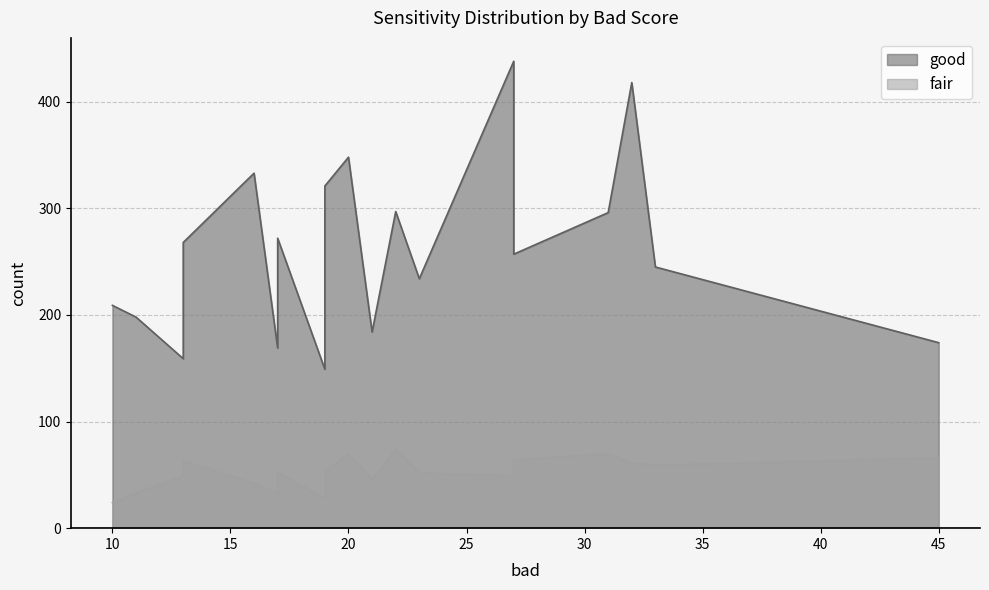

What is the difference between the maximum and minimum values in the good series?

289